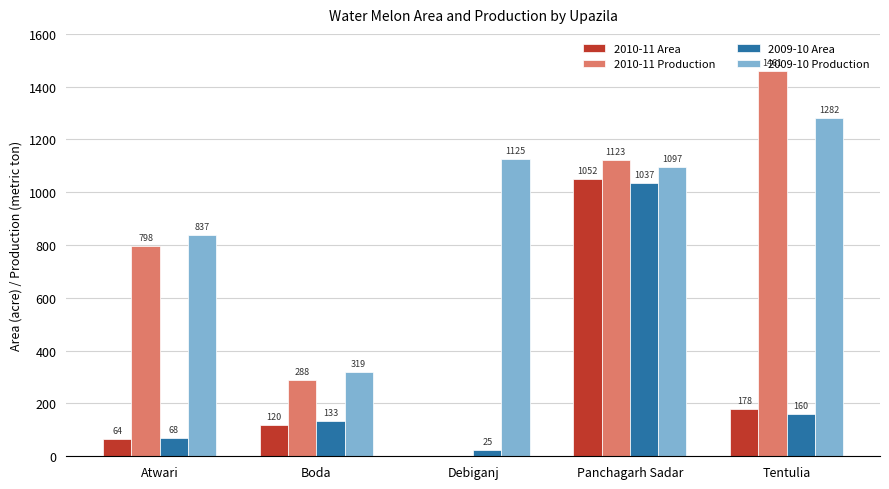

The 2009-10 Production series shows 1097 at Panchagarh Sadar. True or false?

True